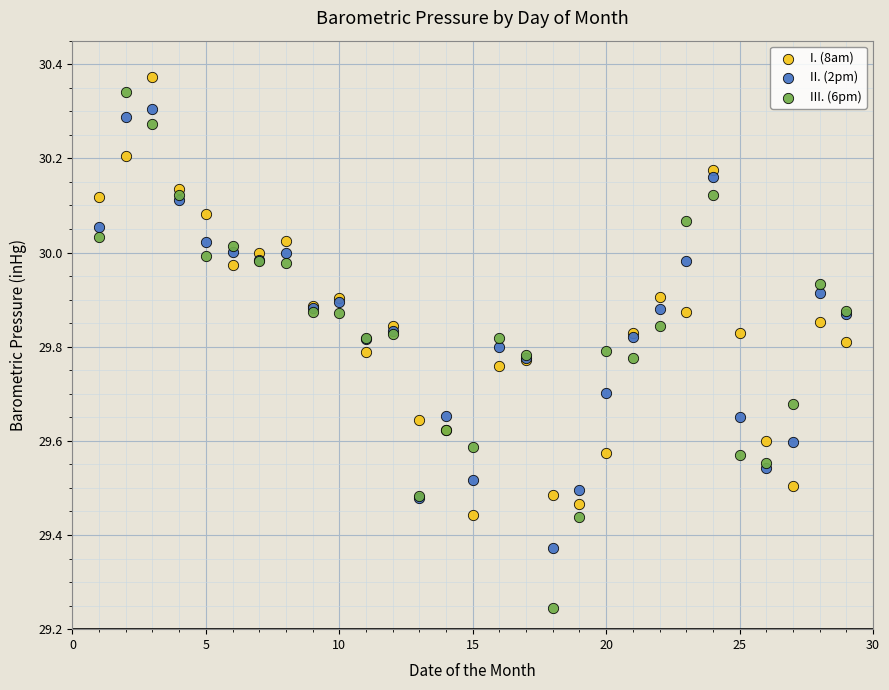

Which series reaches the minimum Y coordinate?

III. (6pm)